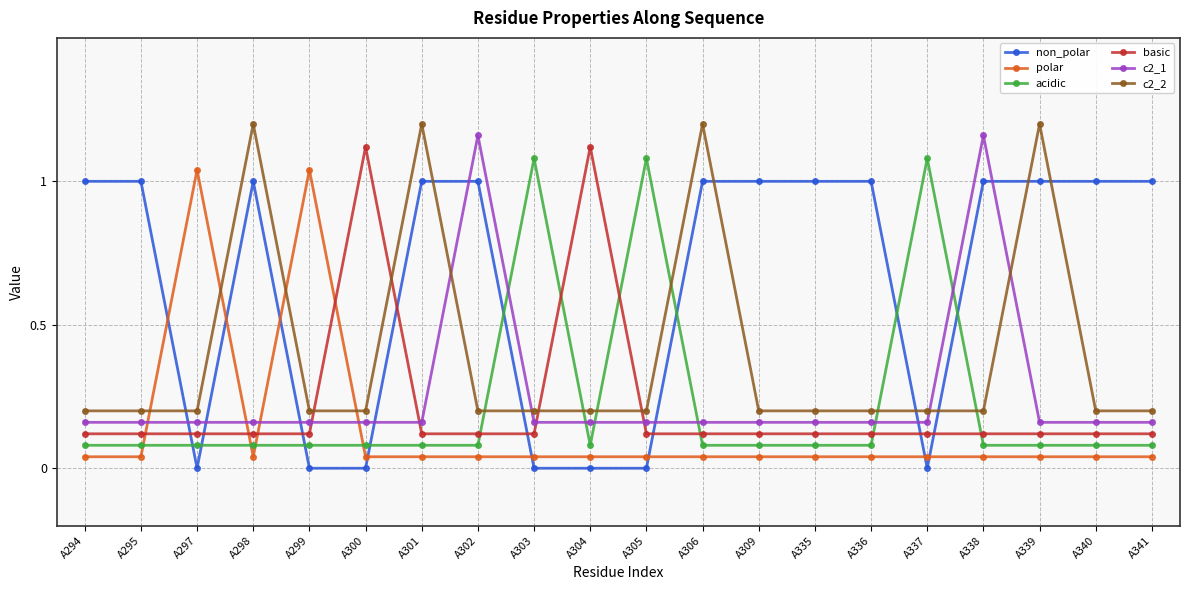

The value of non_polar at A304 is 0.3. True or false?

False